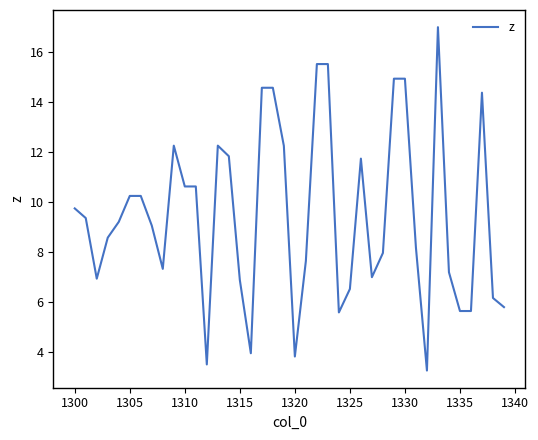

What is the greatest value displayed?

17.0